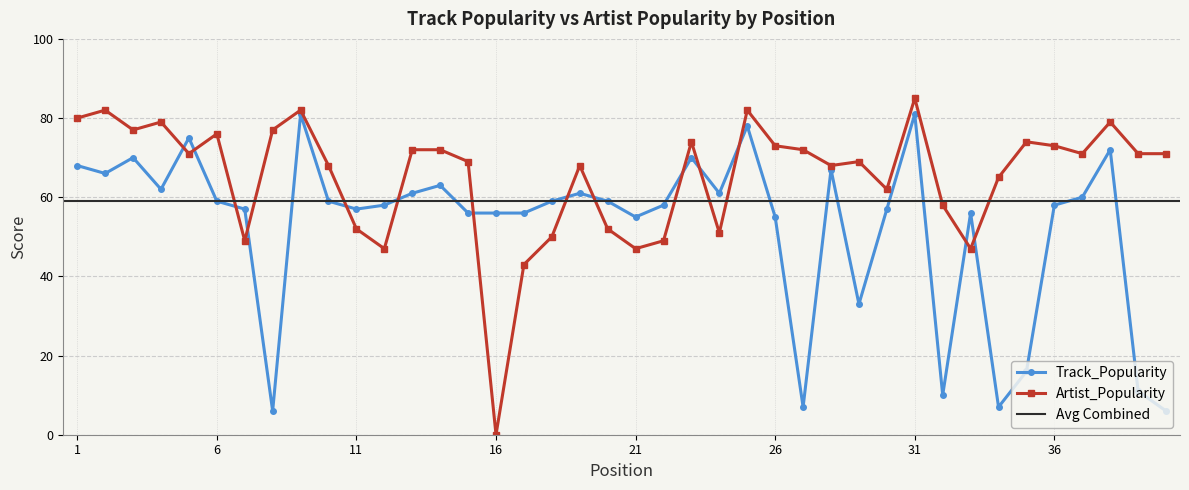

Reading right to left, list all the values displayed in this chart.

Track_Popularity: 6	11	72	60	58	16	7	56	10	81	57	33	67	7	55	78	61	70	58	55	59	61	59	56	56	56	63	61	58	57	59	81	6	57	59	75	62	70	66	68
Artist_Popularity: 71	71	79	71	73	74	65	47	58	85	62	69	68	72	73	82	51	74	49	47	52	68	50	43	0	69	72	72	47	52	68	82	77	49	76	71	79	77	82	80